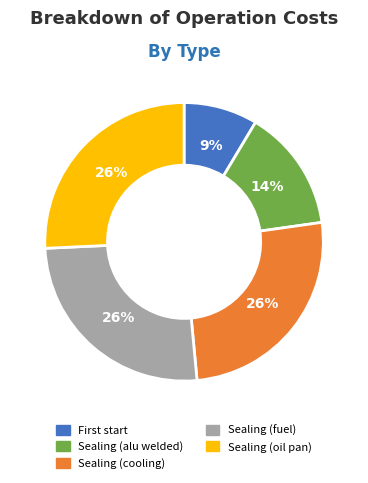

Is there any slice that represents more than half of the pie?

No